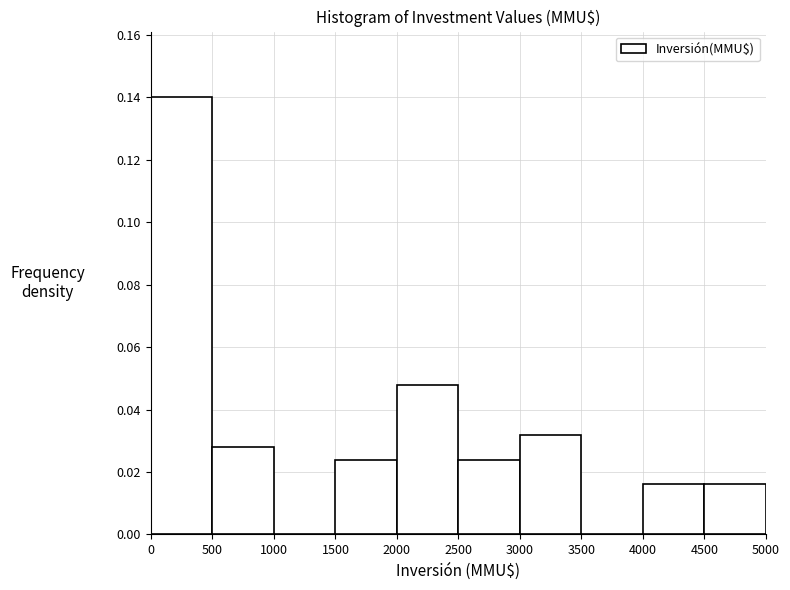

What is the height of the bar covering 4500 to 5000 on the x-axis? The values are not printed on the chart, so give them approximately, as read against the axis.

0.016